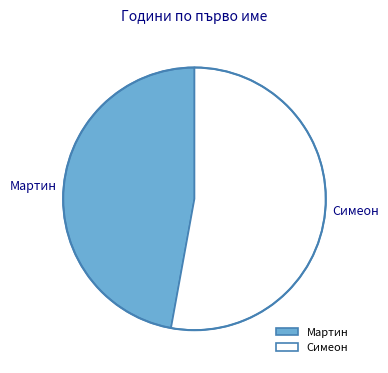

Which slice is the smallest?

Мартин